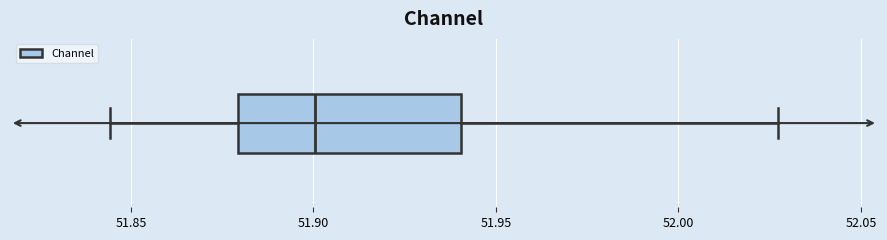

Where does the right whisker of the box end on the x-axis? The values are not printed on the chart, so give them approximately, as read against the axis.

52.025